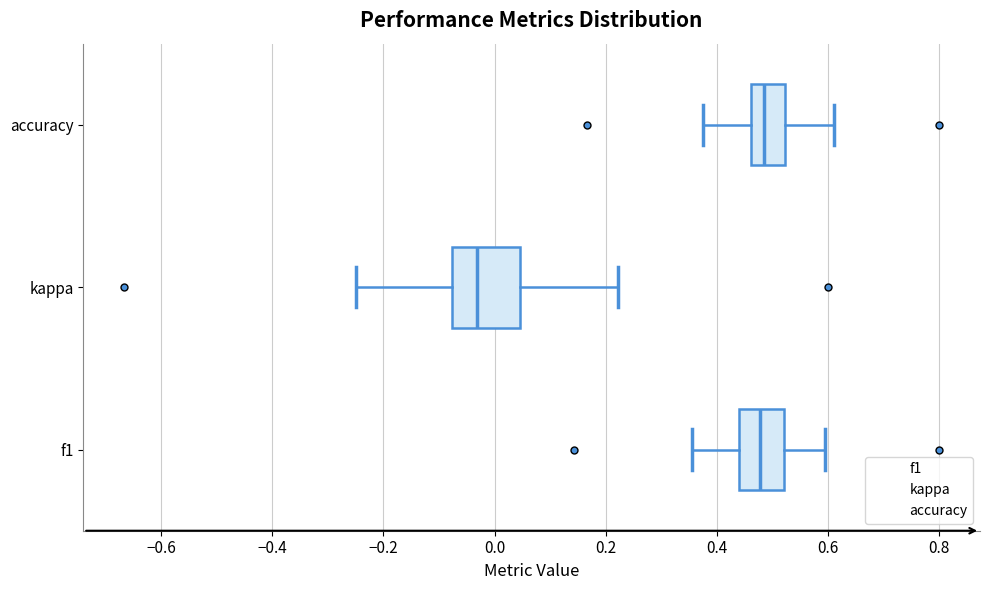

Reading bottom to top, read every box against the x-axis: the position of its median line, the range the box covers, and the ends of its whiskers. The values are not printed on the chart, so give them approximately, as read against the axis.

f1: median 0.48, box 0.44 to 0.52, whiskers 0.36 to 0.60
kappa: median -0.04, box -0.08 to 0.04, whiskers -0.24 to 0.22
accuracy: median 0.48, box 0.46 to 0.52, whiskers 0.38 to 0.62